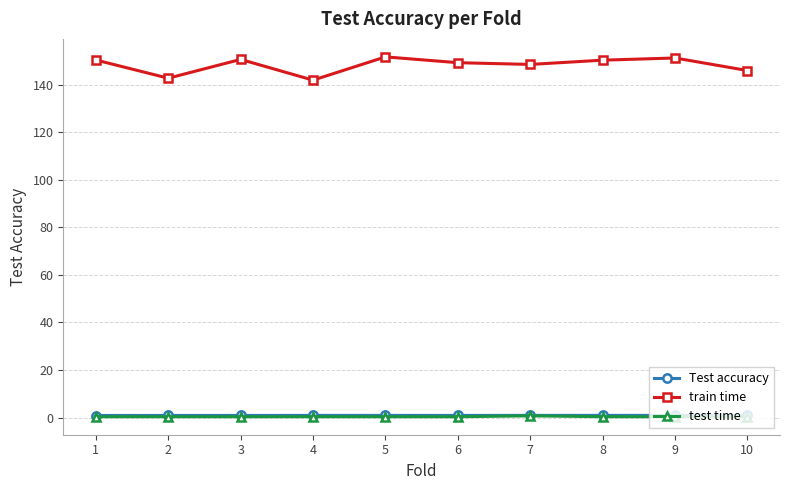

Which series has the largest total across all categories?

train time